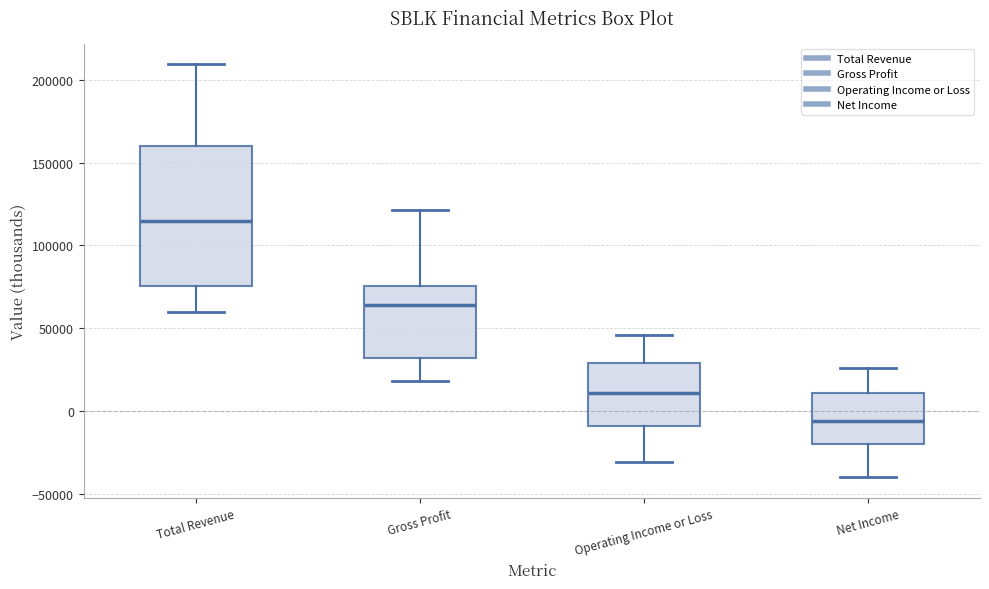

Which box's median line is the highest?

Total Revenue